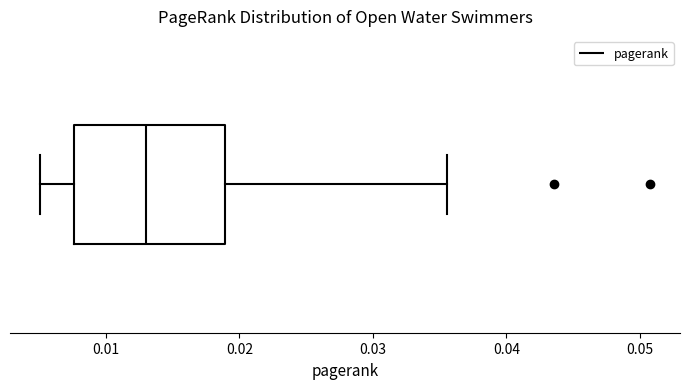

Where is the right edge of the box on the x-axis? The values are not printed on the chart, so give them approximately, as read against the axis.

0.019